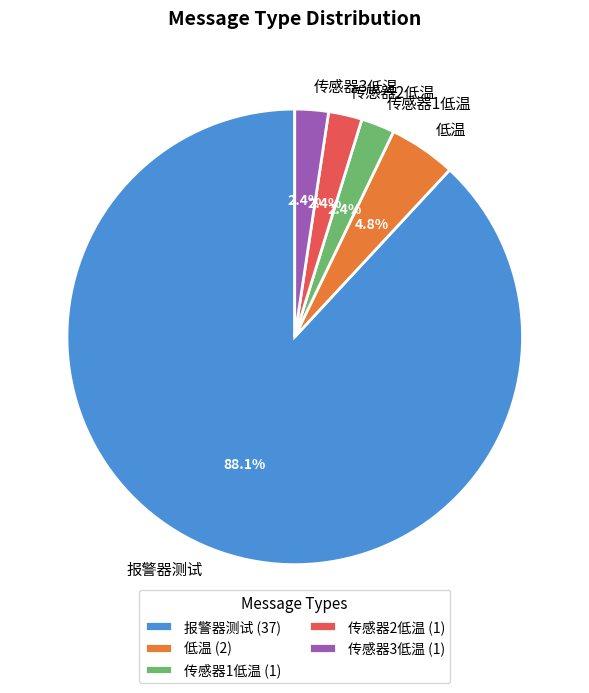

Between 传感器1低温 and 报警器测试, which is larger?

报警器测试